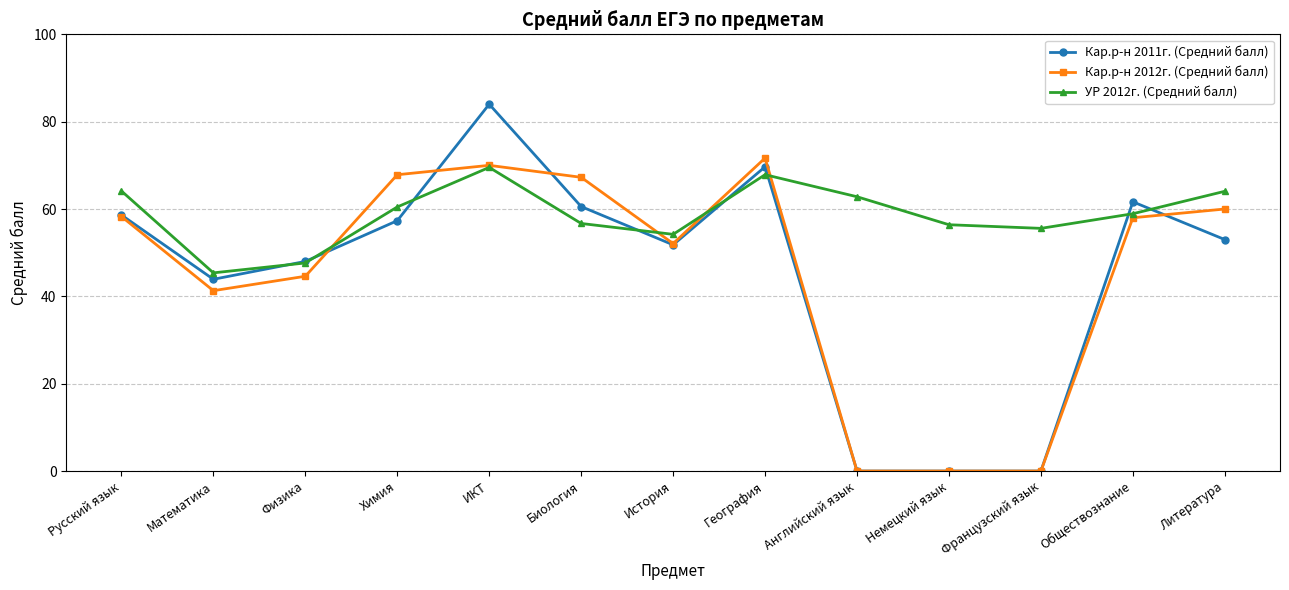

Where is Кар.р-н 2012г. (Средний балл) nearest to the value 35?

Математика